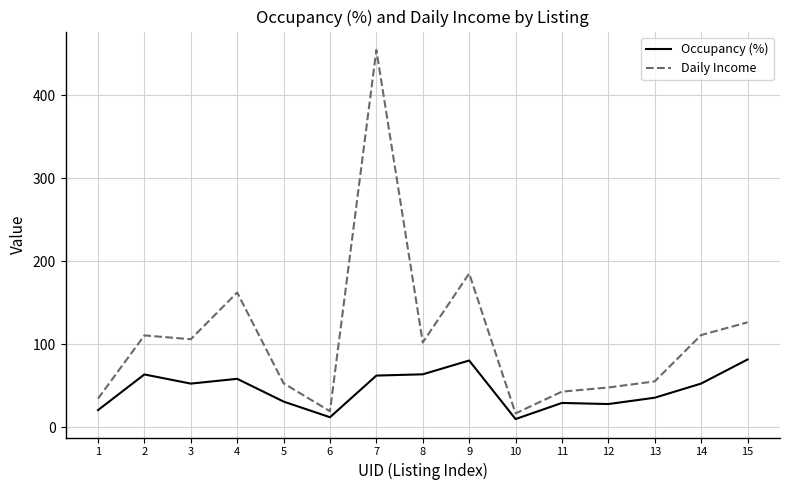

True or false: Occupancy (%) and Daily Income intersect in this chart.

False